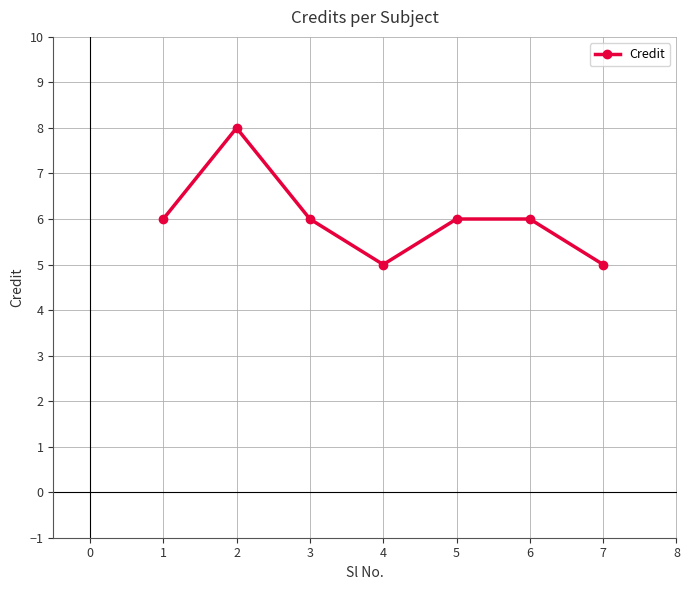

What is the sum of the values at 5 and 2?

14